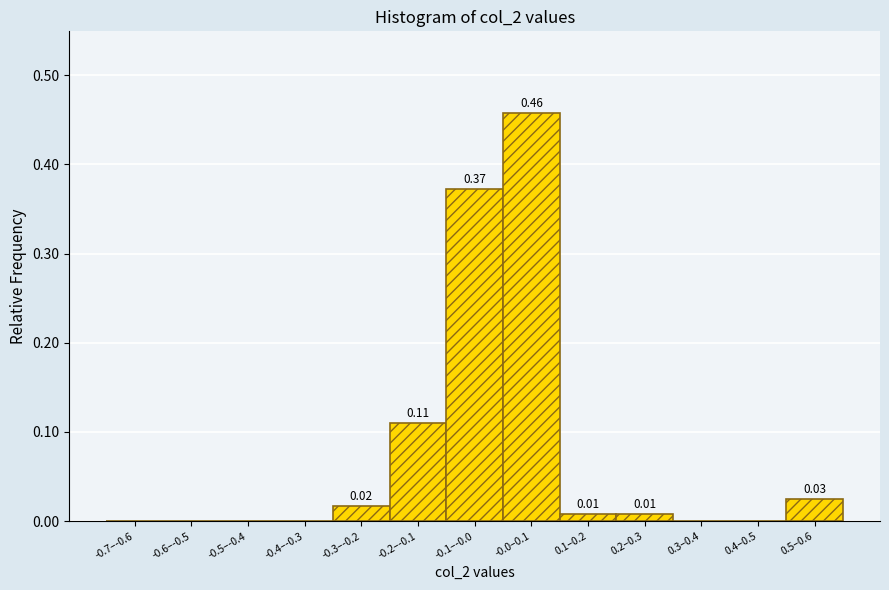

Between 0.1–0.2 and -0.6–-0.5, which is larger?

0.1–0.2